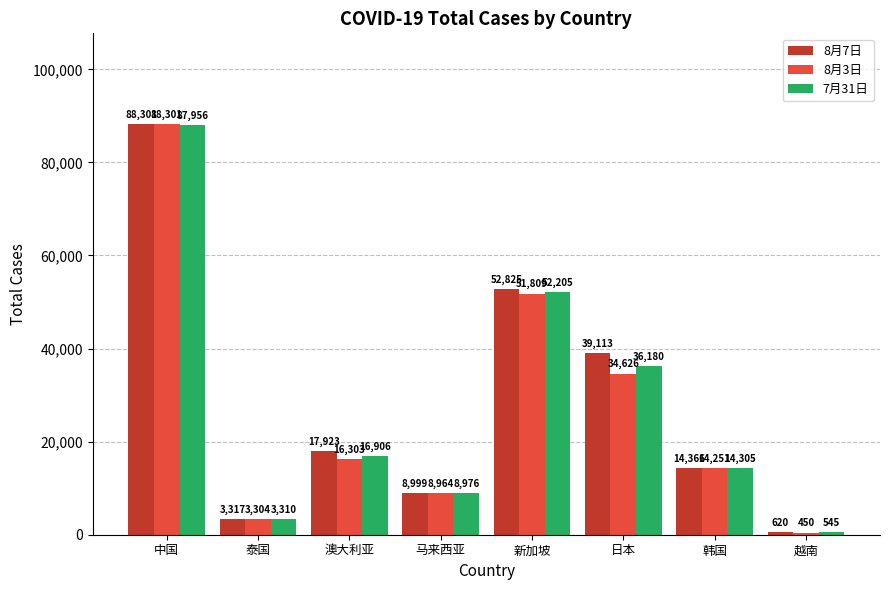

What is the average value of the 7月31日 series?

27548